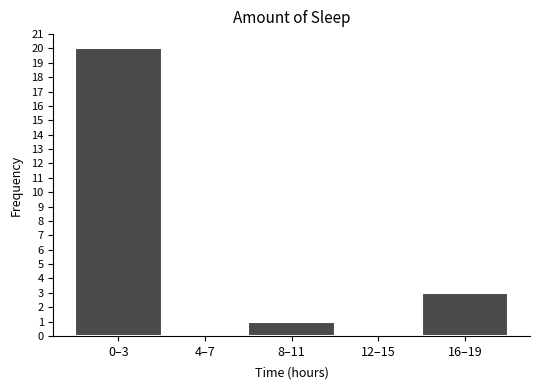

Reading left to right, list all the values displayed in this chart.

0–3=20	4–7=0	8–11=1	12–15=0	16–19=3